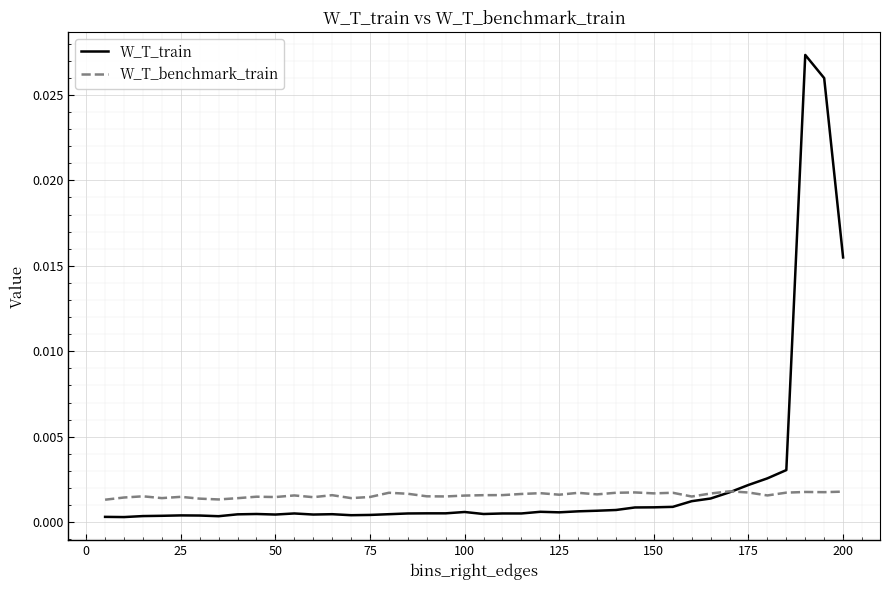

How many lines are shown in the chart?

2